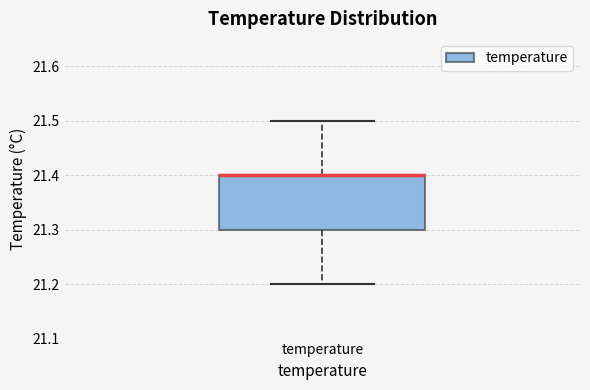

Where is the lower edge of the box for temperature on the y-axis? The values are not printed on the chart, so give them approximately, as read against the axis.

21.3